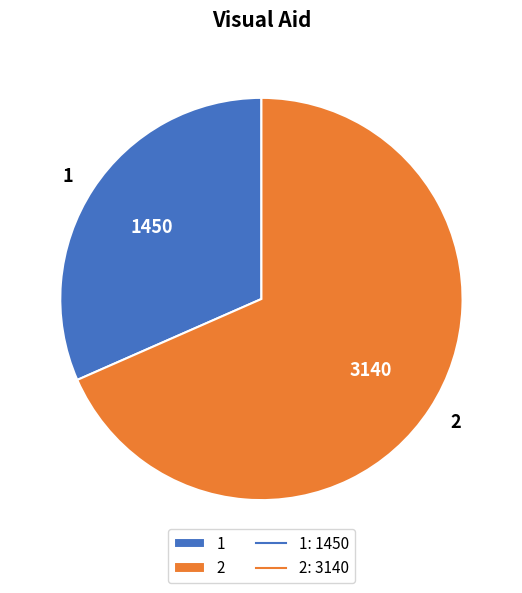

Which slice is the smallest?

1